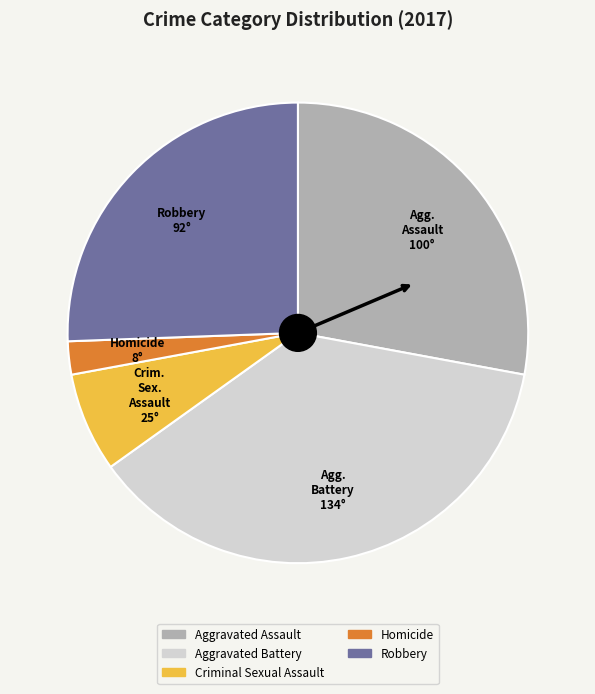

Approximately how many times larger is the value at Aggravated Battery compared to Homicide?

16.0